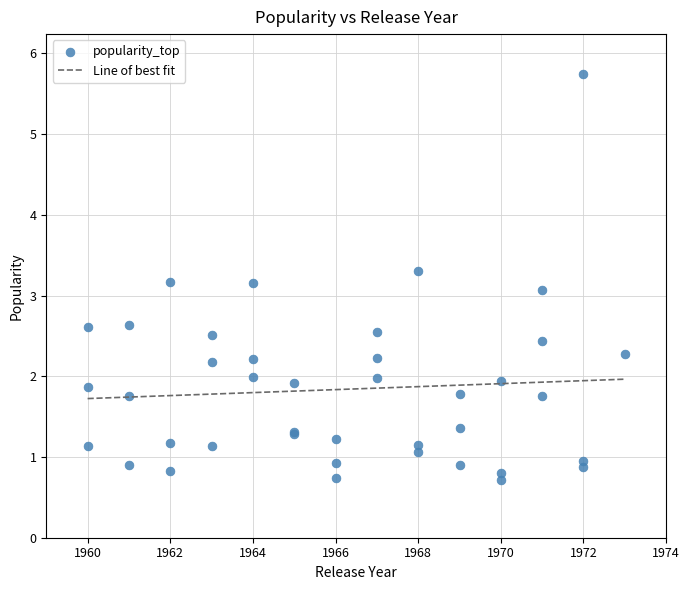

What Y value in the scatter plot is closest to 3?

3.1